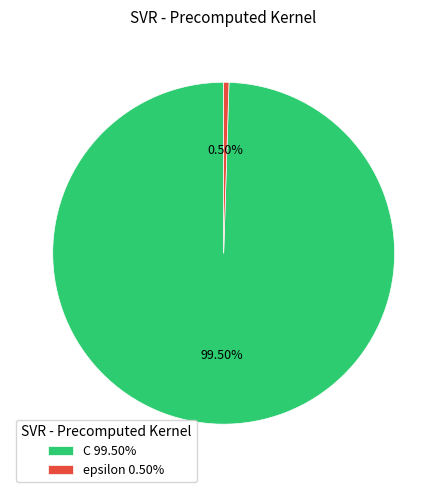

Approximately how many times larger is the value at C compared to epsilon?

200.0